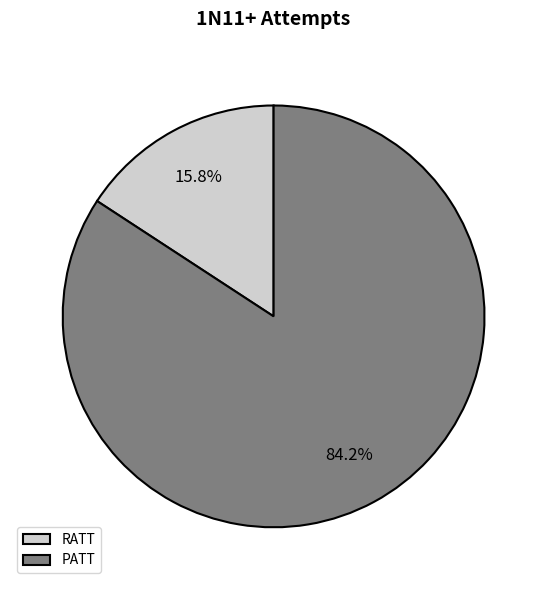

What is the smallest slice in the pie chart?

RATT